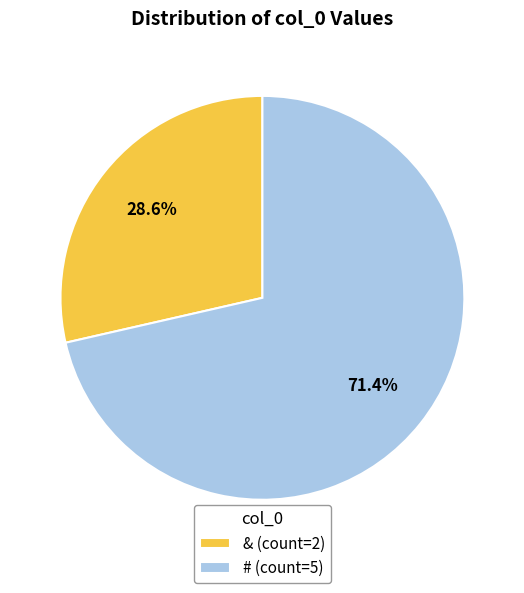

How many segments does this pie chart have?

2